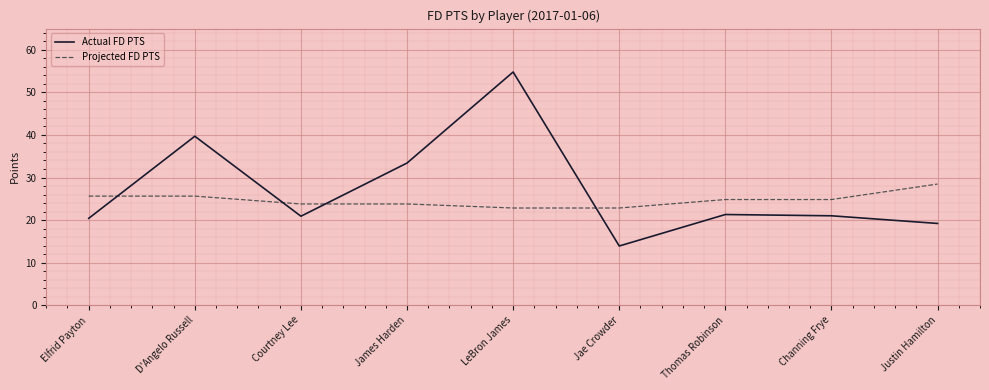

Rank the series at Channing Frye from highest to lowest value.

Projected FD PTS, Actual FD PTS